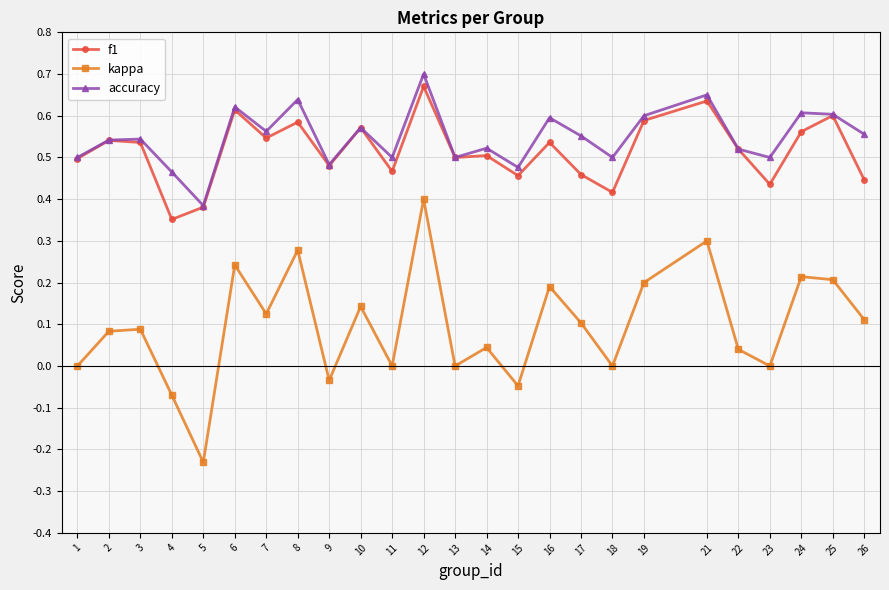

True or false: kappa and accuracy intersect in this chart.

False